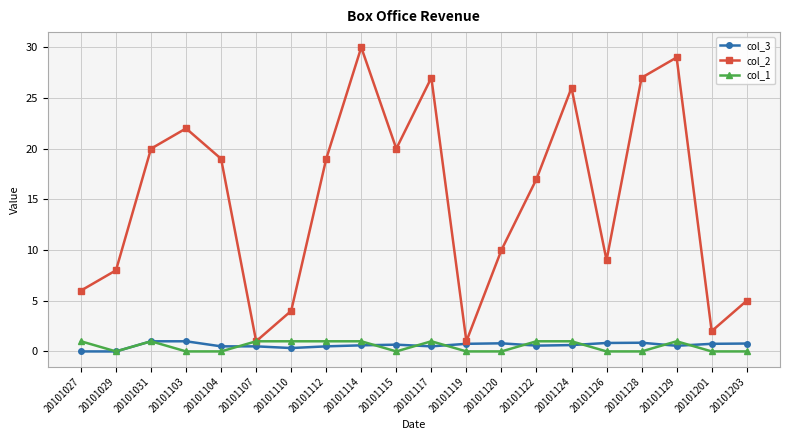

How many data points in col_1 are less than 1?

10